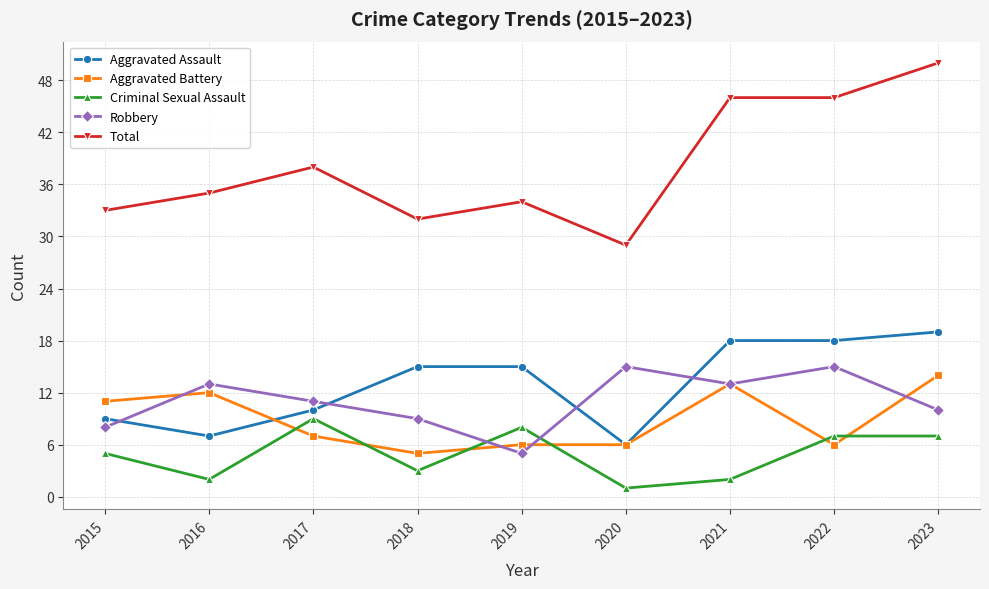

What is the sum of all Aggravated Assault values?

117